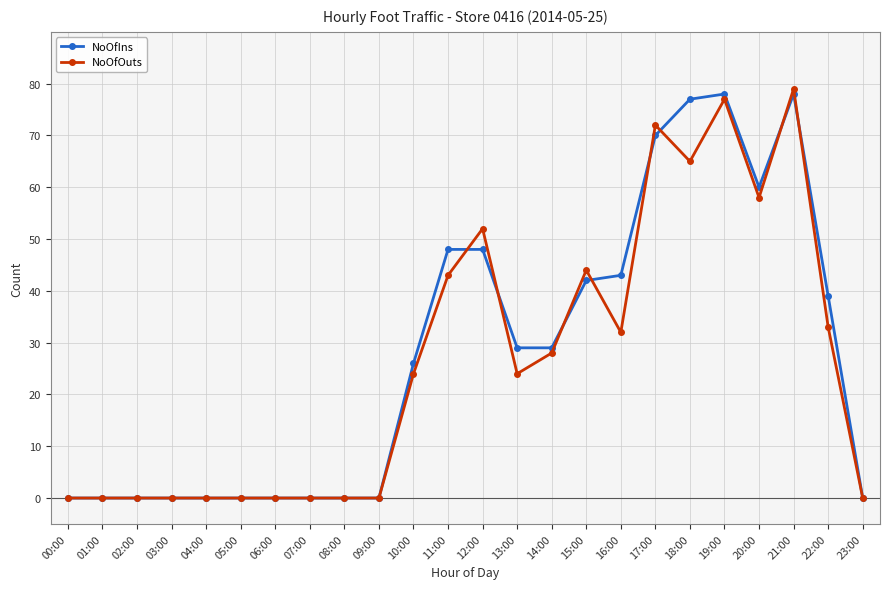

What position from the right is 04:00?

20